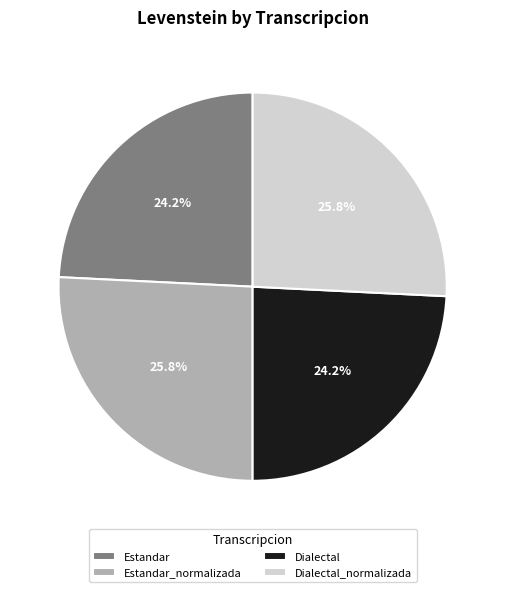

How much of the chart is everything except Estandar?

75.8%